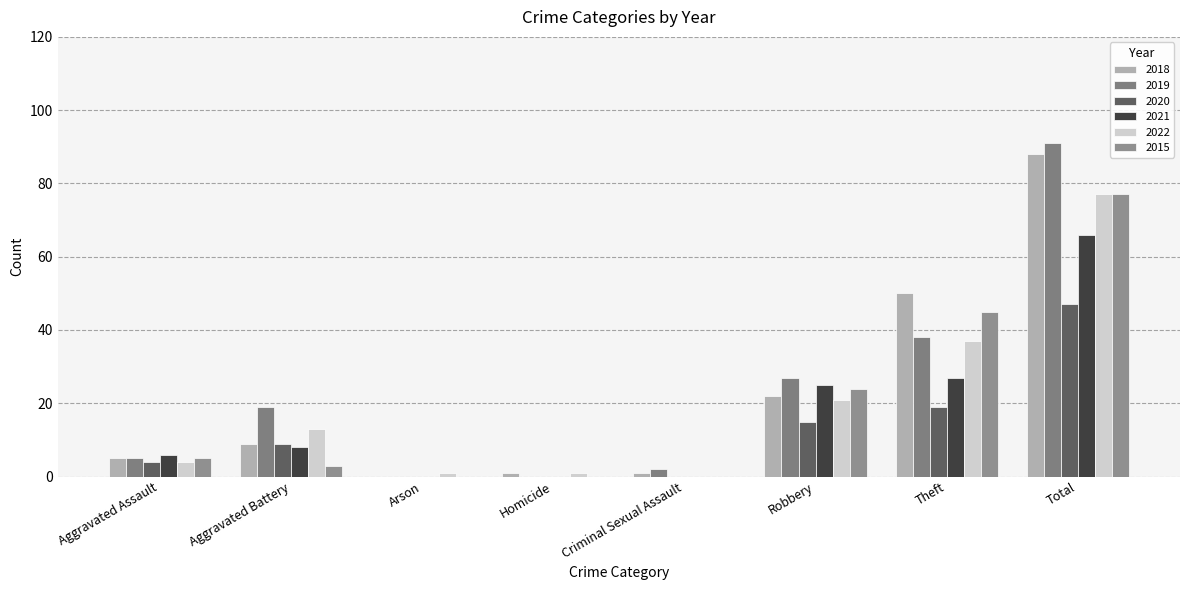

What is the sum of the 2021 values at Total and Arson?

66